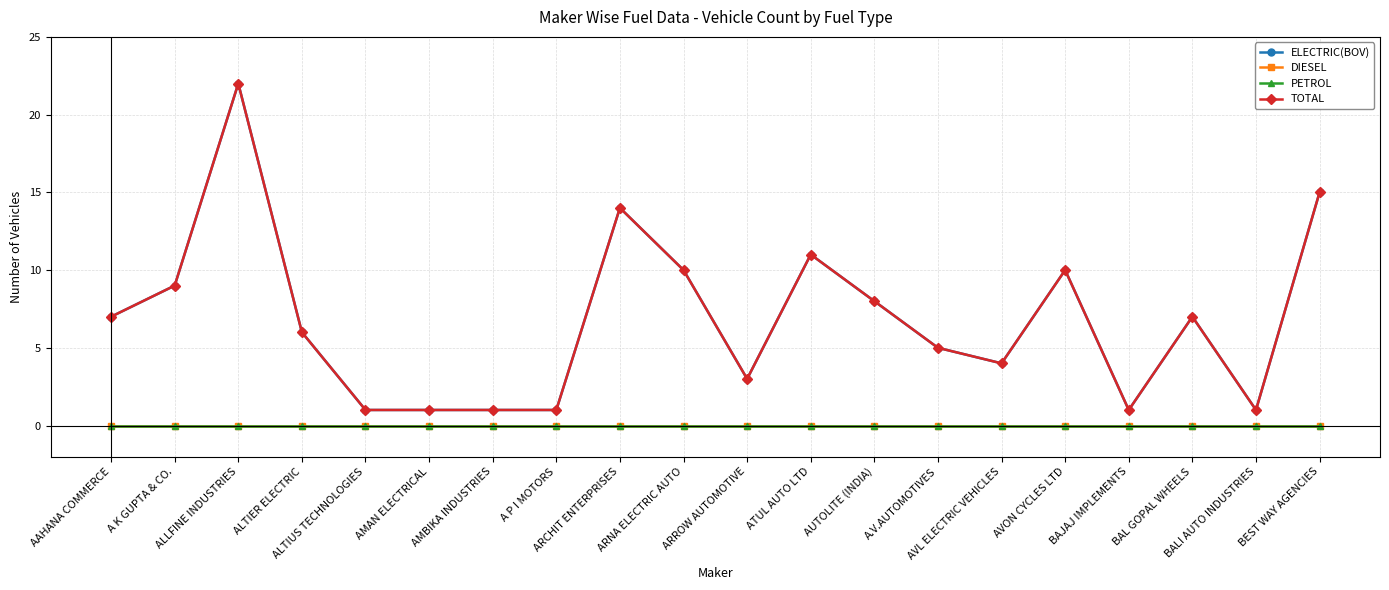

At which category is the sum across all series the highest?

ALLFINE INDUSTRIES